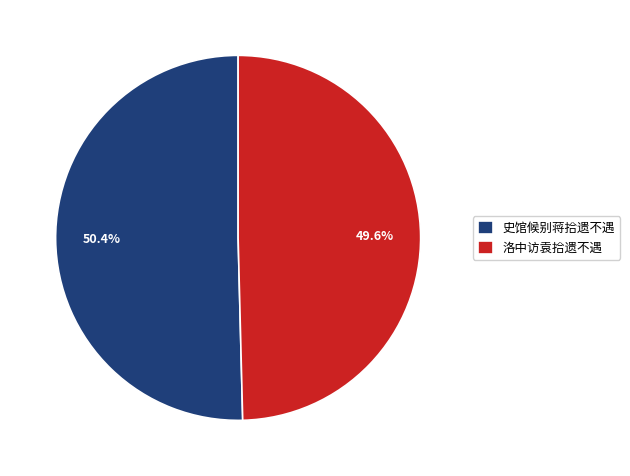

To the nearest percent, what is the combined percentage of 洛中访袁拾遗不遇 and 史馆候别蒋拾遗不遇?

100%